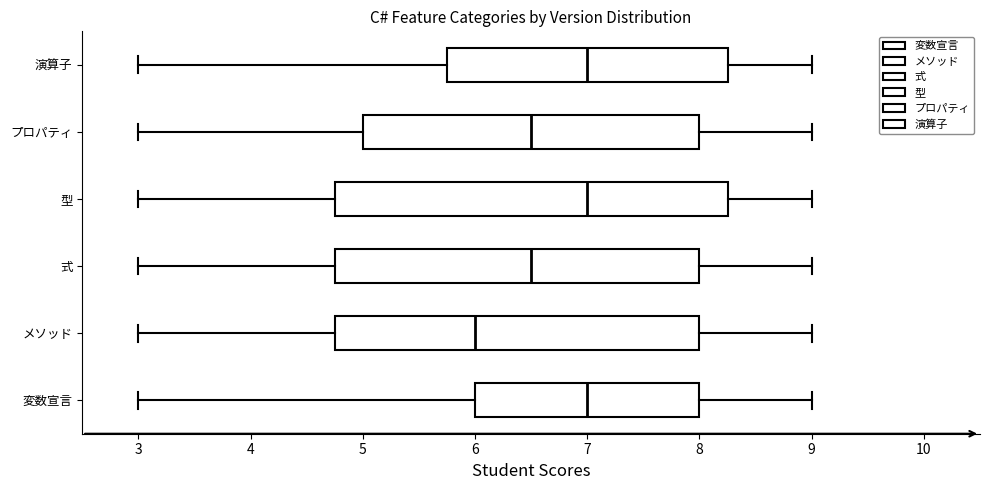

Which box has the furthest to the left median line?

メソッド